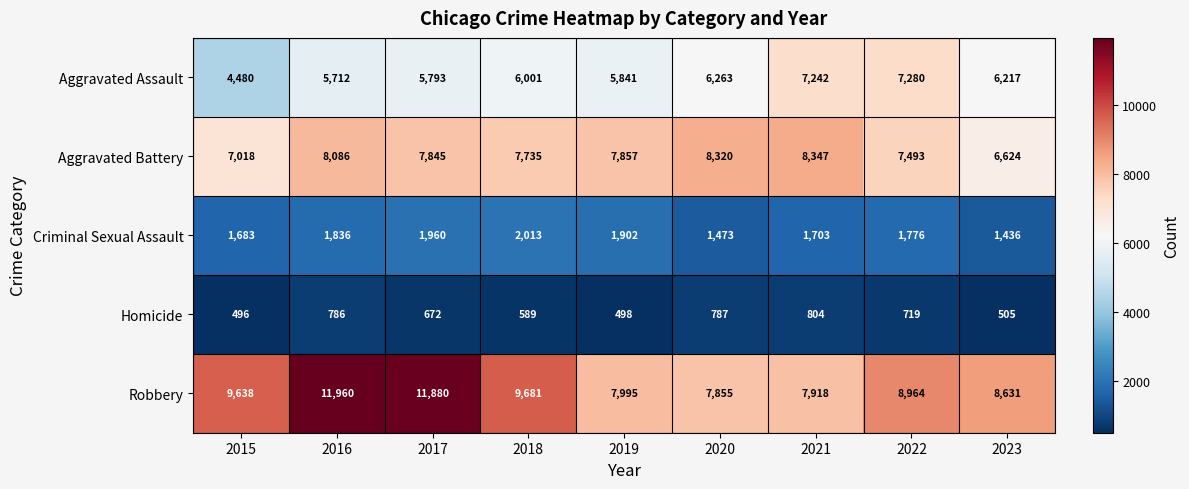

Where is Criminal Sexual Assault nearest to the value 1724?

2021